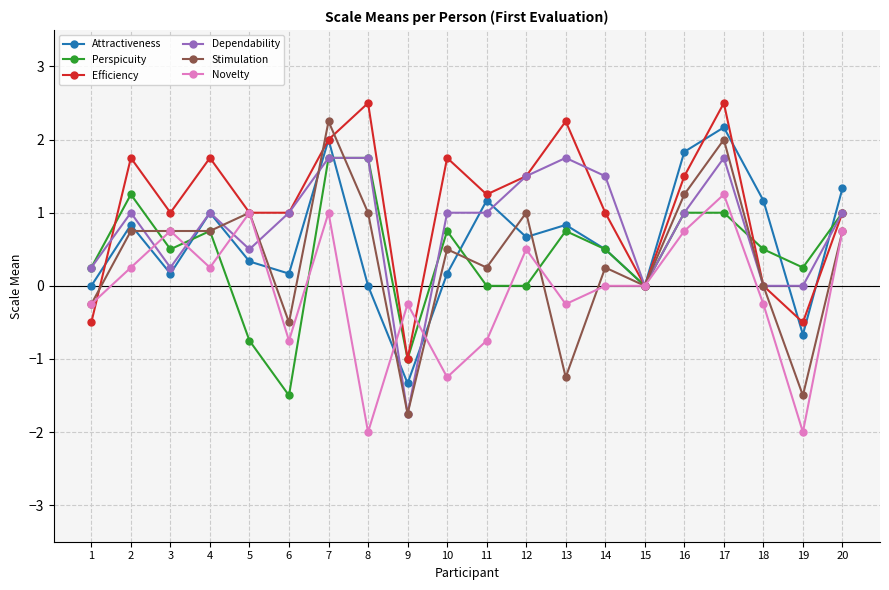

How many lines are shown in the chart?

6